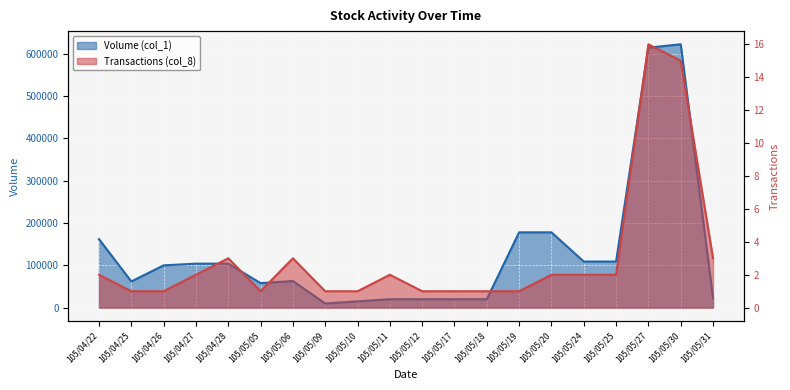

True or false: Transactions (col_8) and Volume (col_1) cross at least once.

False